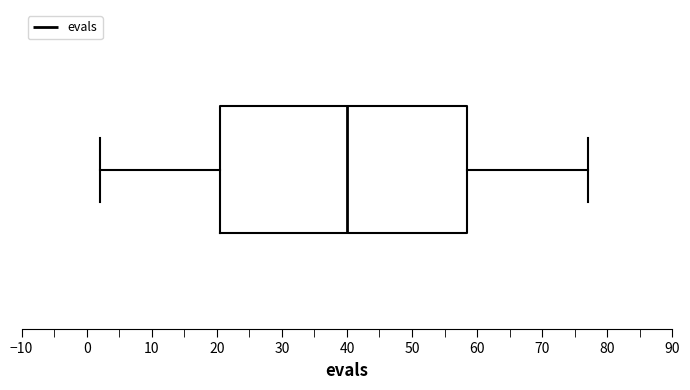

Read this box plot against the x-axis: the position of the median line, the range covered by the box, and the ends of both whiskers. The values are not printed on the chart, so give them approximately, as read against the axis.

median 40, box 21 to 59, whiskers 2 to 77